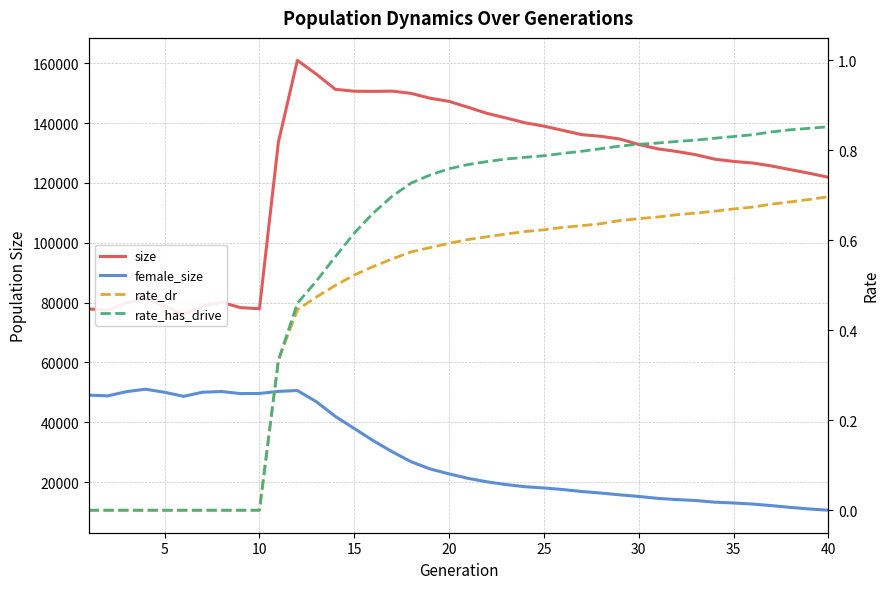

Reading left to right, what are all the values shown in this chart?

size: 77869.0	77588.0	79892.0	81348.0	78844.0	76063.0	78809.0	80122.0	78327.0	77952.0	133654.0	160933.0	156340.0	151262.0	150627.0	150565.0	150663.0	149909.0	148286.0	147234.0	145272.0	143226.0	141711.0	140086.0	138959.0	137550.0	136114.0	135558.0	134667.0	132837.0	131381.0	130498.0	129423.0	127941.0	127173.0	126656.0	125662.0	124428.0	123205.0	121881.0
female_size: 49101.0	48845.0	50279.0	51060.0	50043.0	48693.0	50060.0	50300.0	49602.0	49648.0	50346.0	50625.0	46903.0	41988.0	37943.0	33889.0	30171.0	26837.0	24429.0	22781.0	21291.0	20122.0	19211.0	18492.0	18075.0	17546.0	16891.0	16382.0	15779.0	15243.0	14598.0	14196.0	13884.0	13334.0	13050.0	12707.0	12174.0	11581.0	11060.0	10637.0
rate_dr: 0.0	0.0	0.0	0.0	0.0	0.0	0.0	0.0	0.0	0.0	0.3	0.4	0.5	0.5	0.5	0.5	0.6	0.6	0.6	0.6	0.6	0.6	0.6	0.6	0.6	0.6	0.6	0.6	0.6	0.6	0.7	0.7	0.7	0.7	0.7	0.7	0.7	0.7	0.7	0.7
rate_has_drive: 0.0	0.0	0.0	0.0	0.0	0.0	0.0	0.0	0.0	0.0	0.3	0.5	0.5	0.6	0.6	0.7	0.7	0.7	0.7	0.8	0.8	0.8	0.8	0.8	0.8	0.8	0.8	0.8	0.8	0.8	0.8	0.8	0.8	0.8	0.8	0.8	0.8	0.8	0.8	0.9